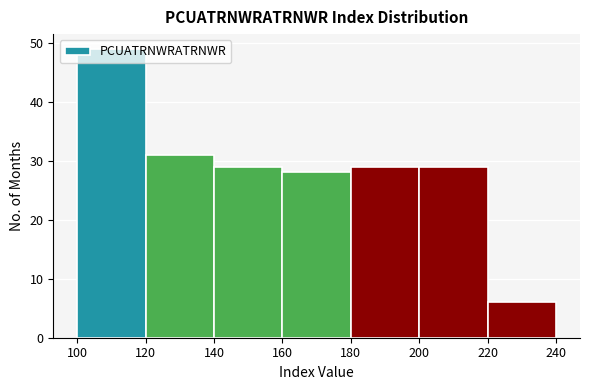

What is the height of the bar covering 220 to 240 on the x-axis? The values are not printed on the chart, so give them approximately, as read against the axis.

6